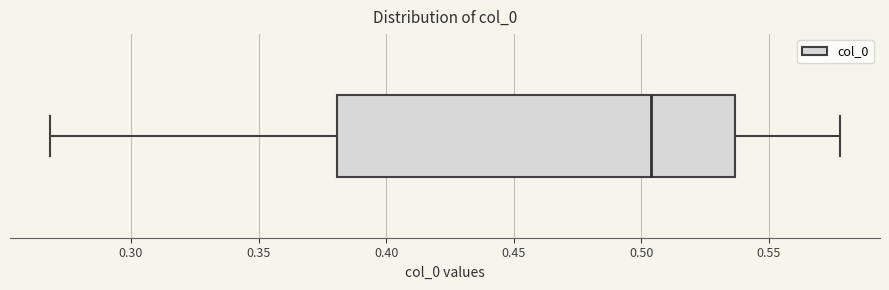

Where does the right whisker of the box end on the x-axis? The values are not printed on the chart, so give them approximately, as read against the axis.

0.580